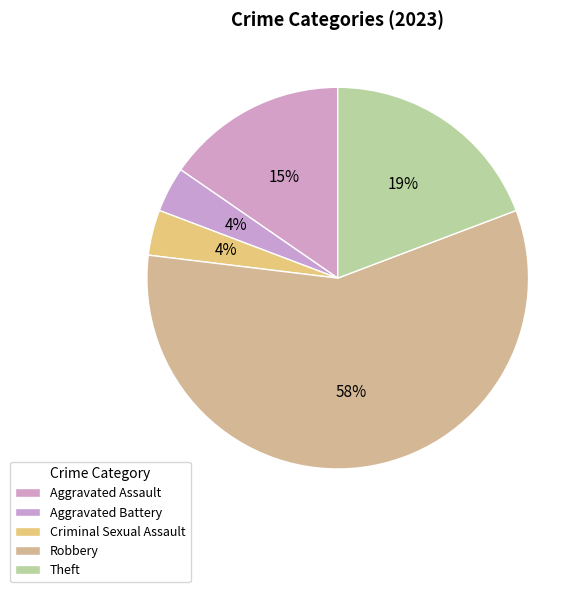

Does Aggravated Battery represent more than half of the total?

No